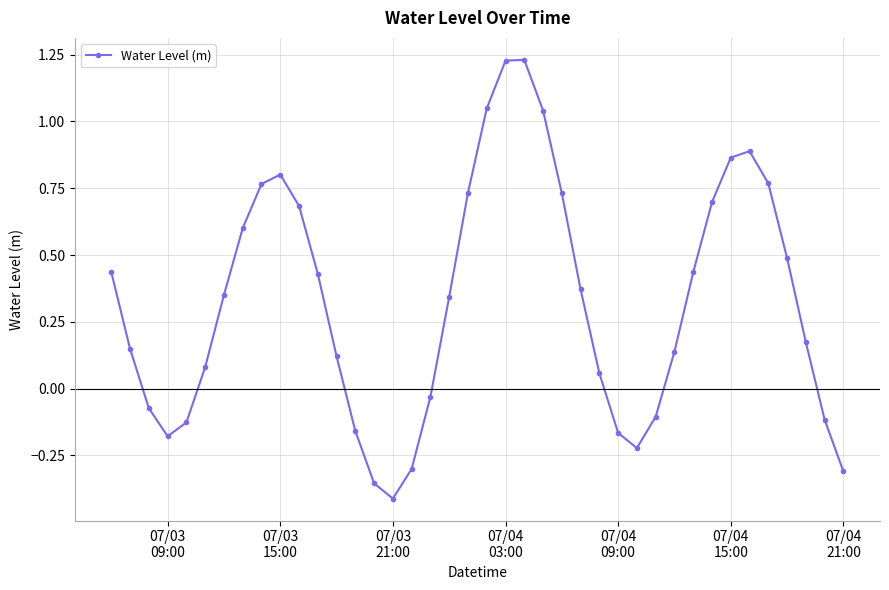

True or false: the data has more than 2 interior local peaks.

True